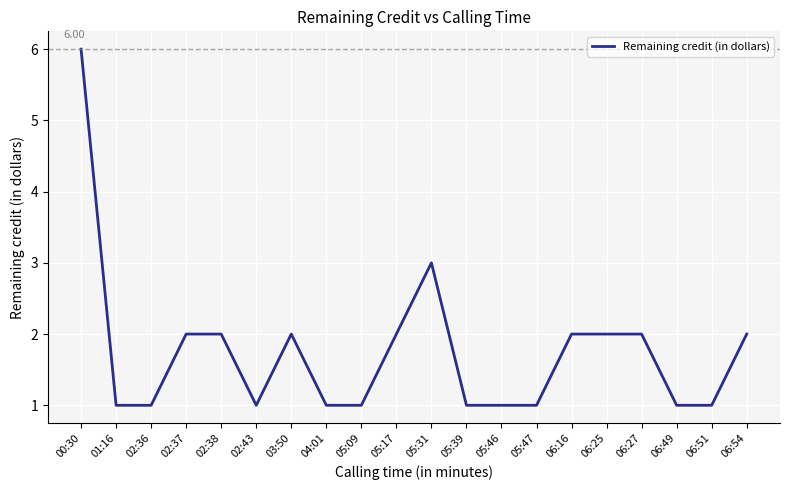

Reading left to right, list all the values displayed in this chart.

00:30=6	01:16=1	02:36=1	02:37=2	02:38=2	02:43=1	03:50=2	04:01=1	05:09=1	05:17=2	05:31=3	05:39=1	05:46=1	05:47=1	06:16=2	06:25=2	06:27=2	06:49=1	06:51=1	06:54=2